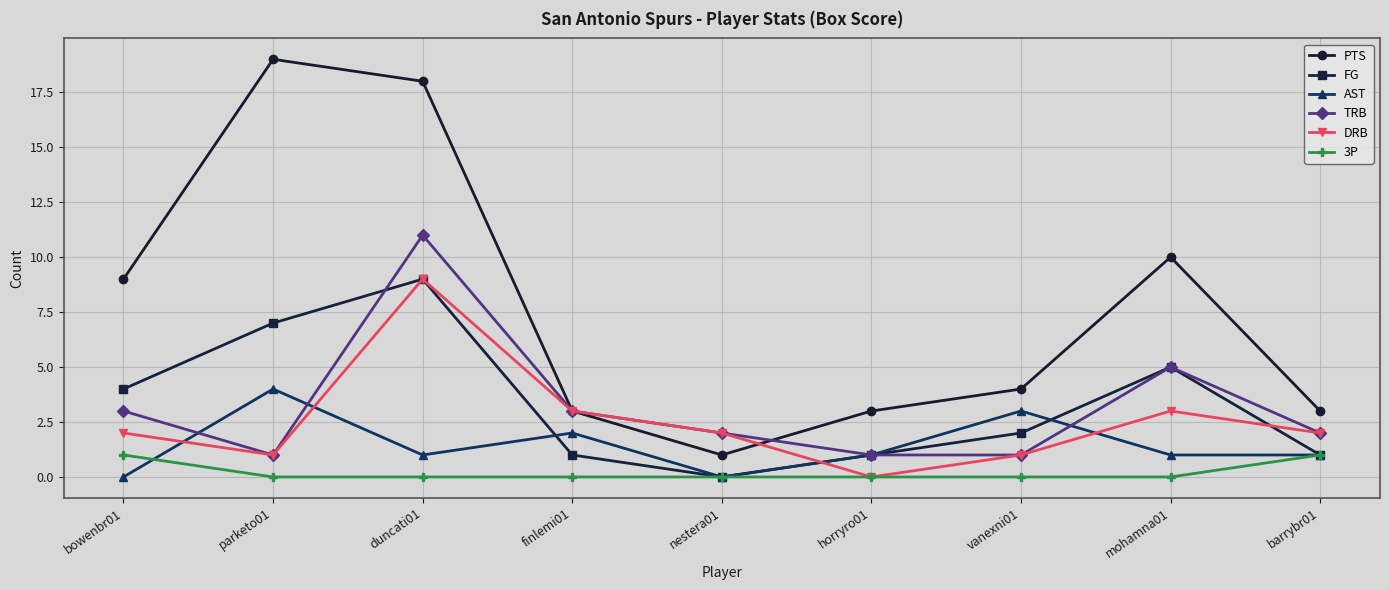

At which category is the sum across all series the highest?

duncati01